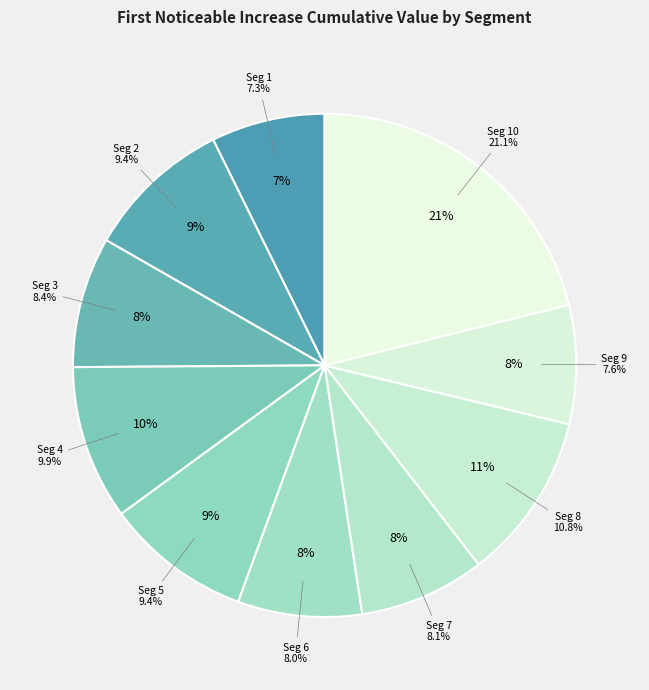

Is it true that signal segment 8 is 11% of the pie?

True